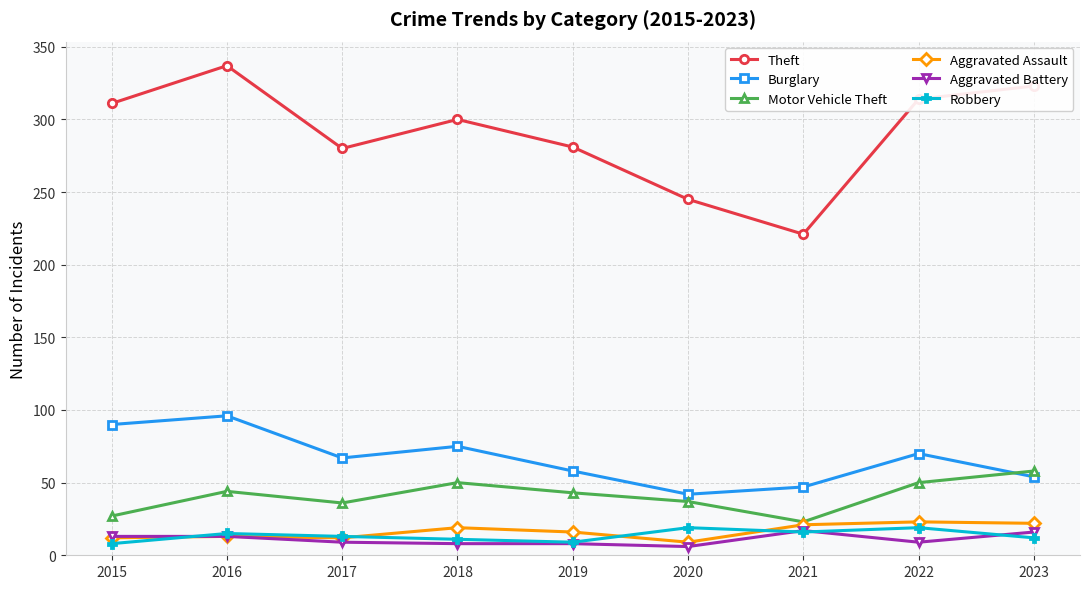

What is the value of the Burglary point at the 1st from the left?

90